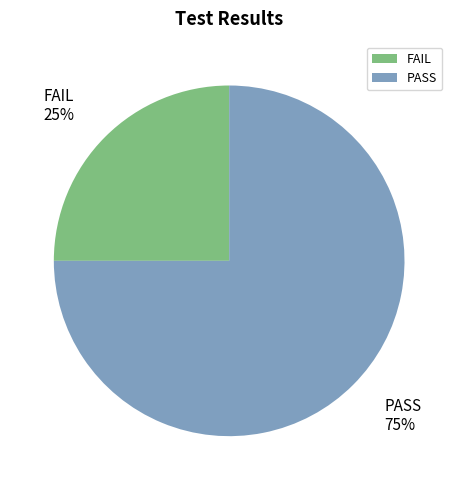

How many slices are in this pie chart?

2